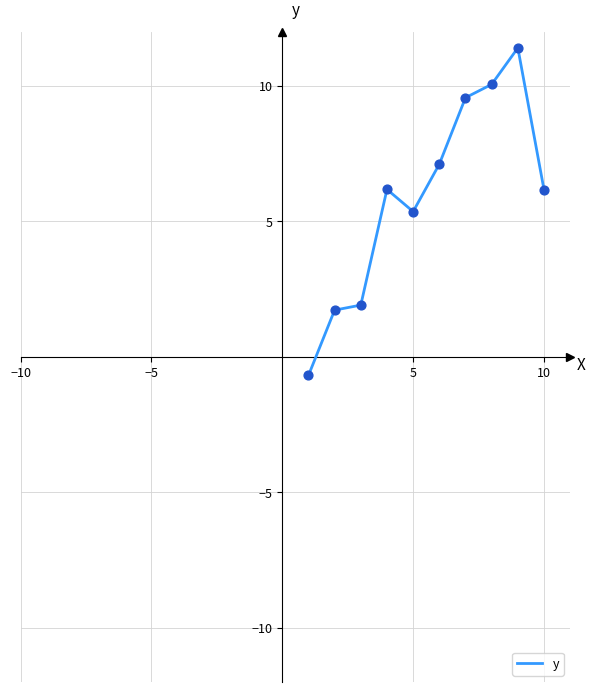

What is the difference between the maximum and minimum values?

12.1